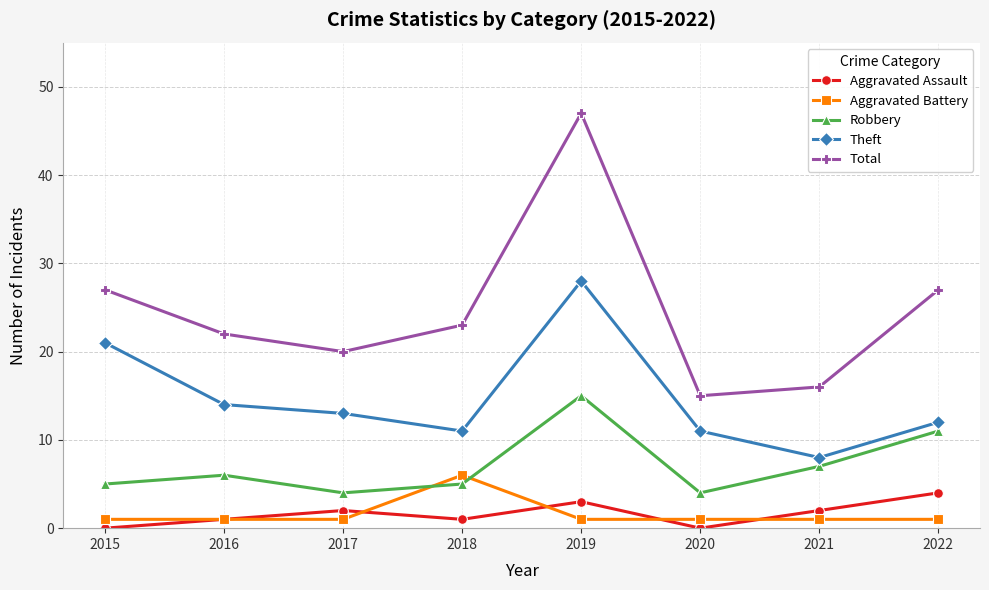

At 2018, list the series in order from largest to smallest.

Total, Theft, Aggravated Battery, Robbery, Aggravated Assault